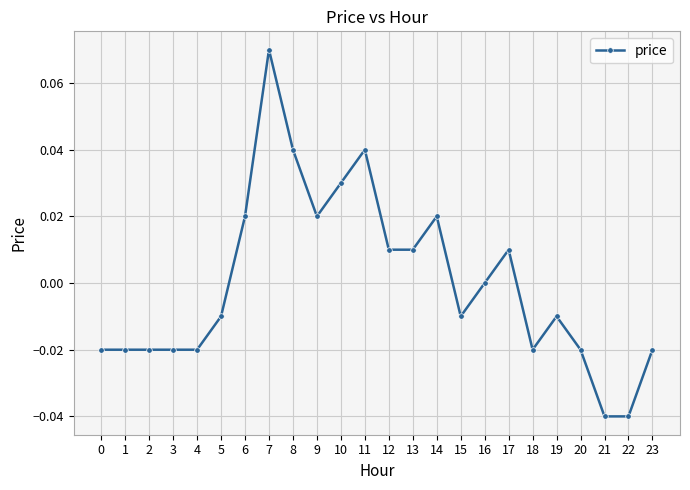

The chart shows a value of -0.1 at 21. True or false?

False